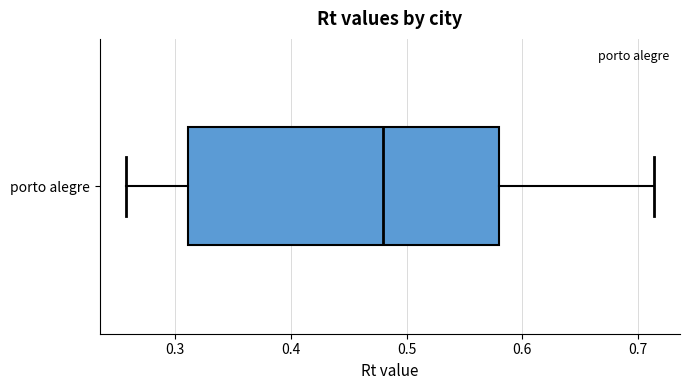

Transcribe this box plot: give where the median line is, the range the box spans, and where the two whiskers end, as read against the x-axis. The values are not printed on the chart, so give them approximately, as read against the axis.

median 0.48, box 0.31 to 0.58, whiskers 0.26 to 0.71